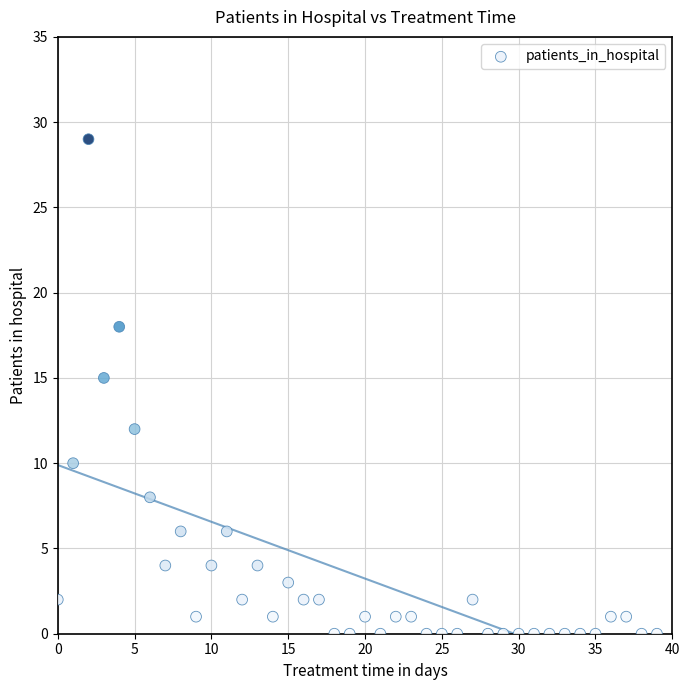

What is the range of Y values (max minus min)?

29